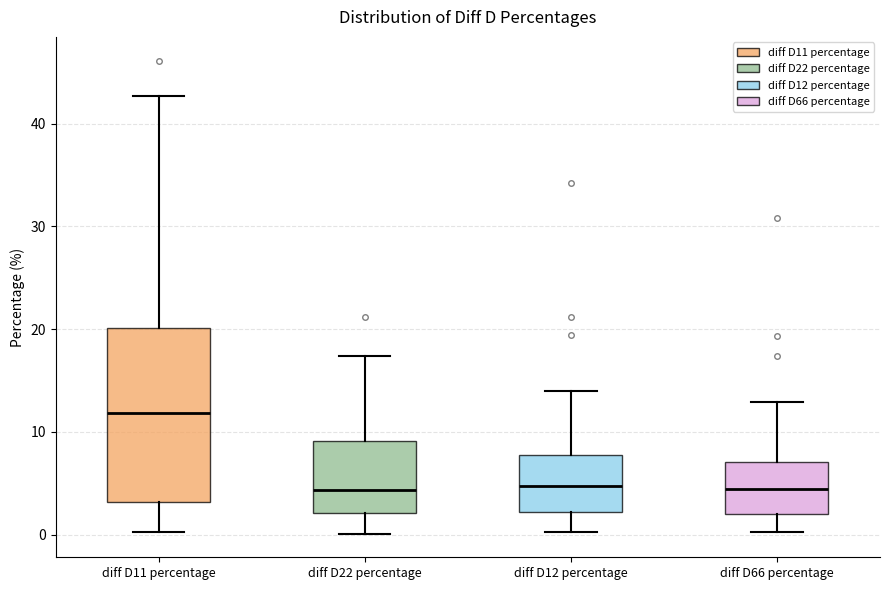

Reading left to right, transcribe this box plot: for each box, give where its median line is, the range the box spans, and where its two whiskers end, as read against the y-axis. The values are not printed on the chart, so give them approximately, as read against the axis.

diff D11 percentage: median 12, box 3 to 20, whiskers 0 to 43
diff D22 percentage: median 4, box 2 to 9, whiskers 0 to 17
diff D12 percentage: median 5, box 2 to 8, whiskers 0 to 14
diff D66 percentage: median 4, box 2 to 7, whiskers 0 to 13